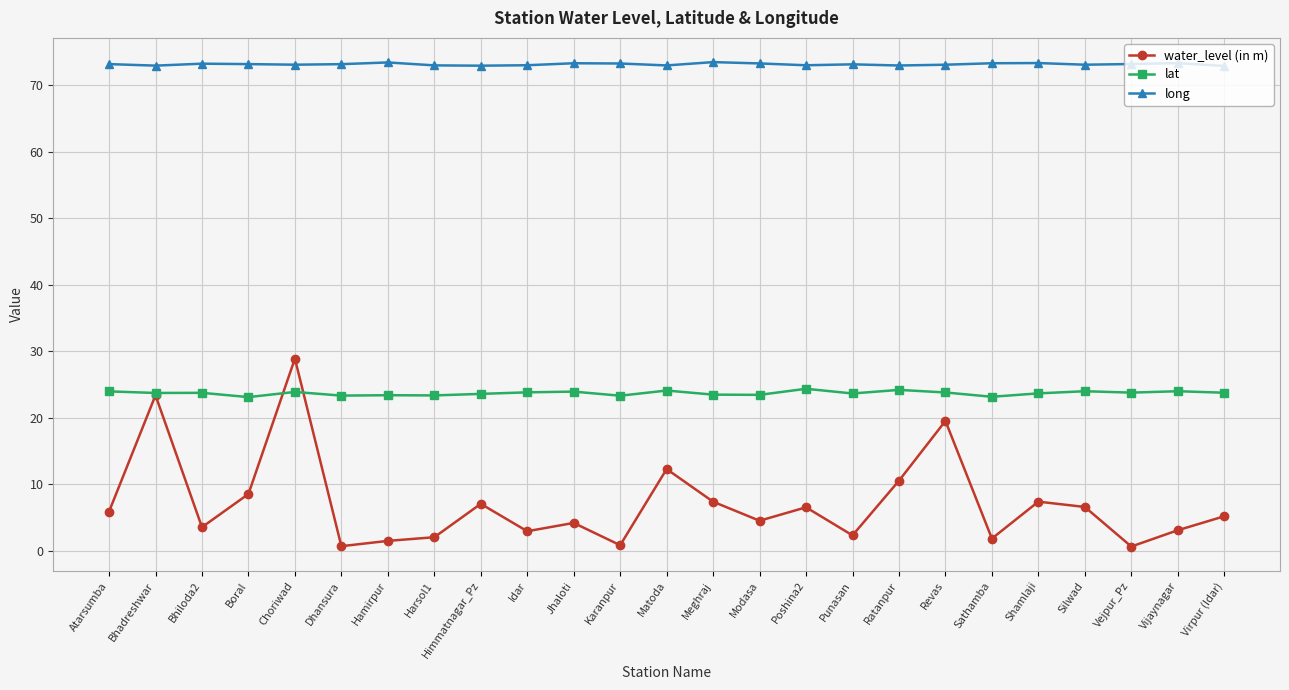

True or false: water_level (in m) has more than 0 points higher than both neighbors.

True